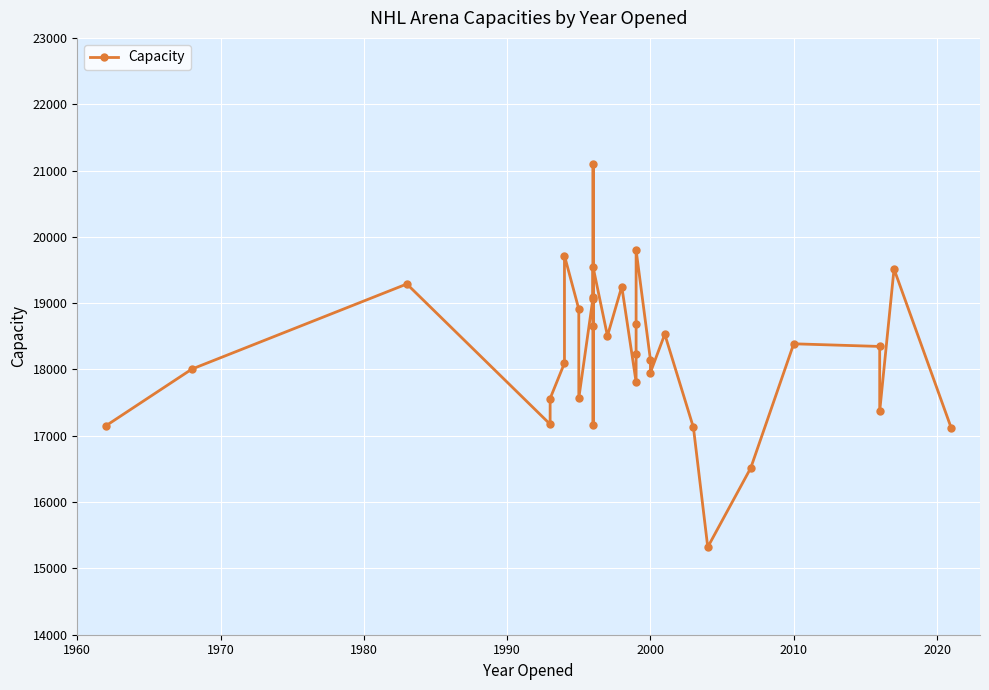

How many lines are shown in the chart?

1